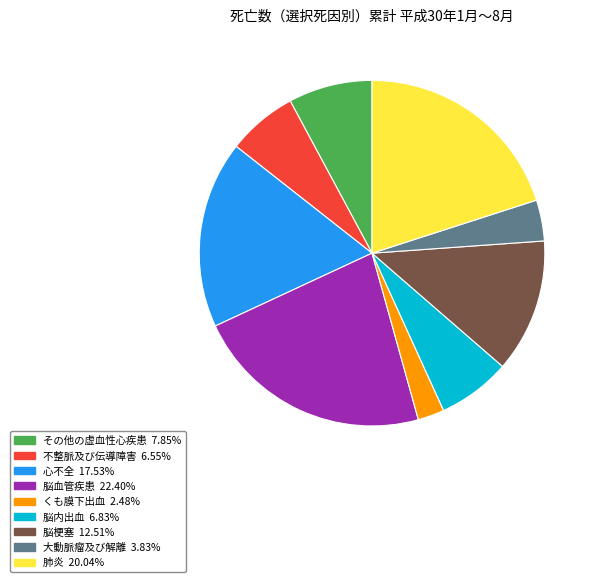

Do くも膜下出血 and 肺炎 together represent more than half of the pie?

No